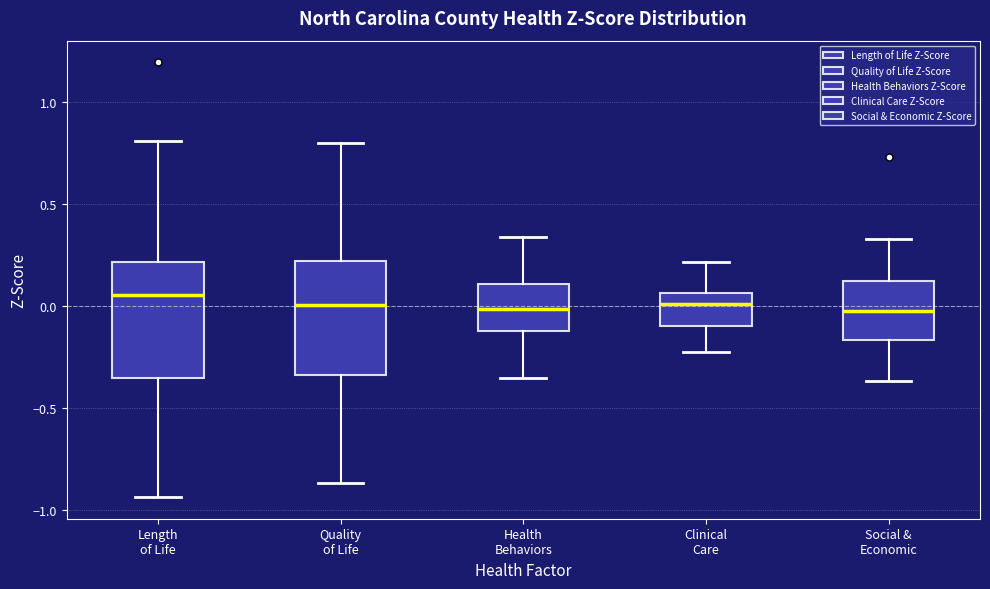

Where is the lower edge of the box for Quality of Life on the y-axis? The values are not printed on the chart, so give them approximately, as read against the axis.

-0.35